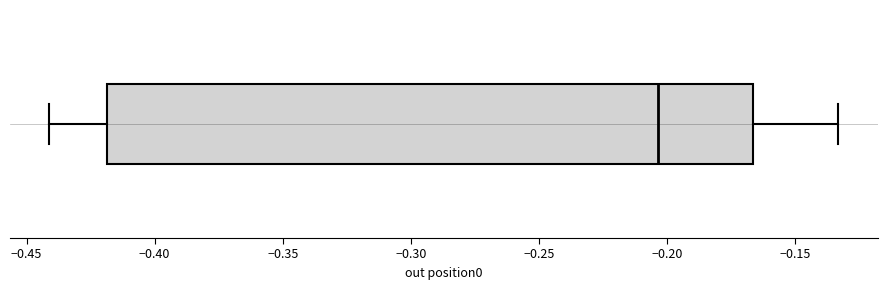

Where is the right edge of the box on the x-axis? The values are not printed on the chart, so give them approximately, as read against the axis.

-0.165